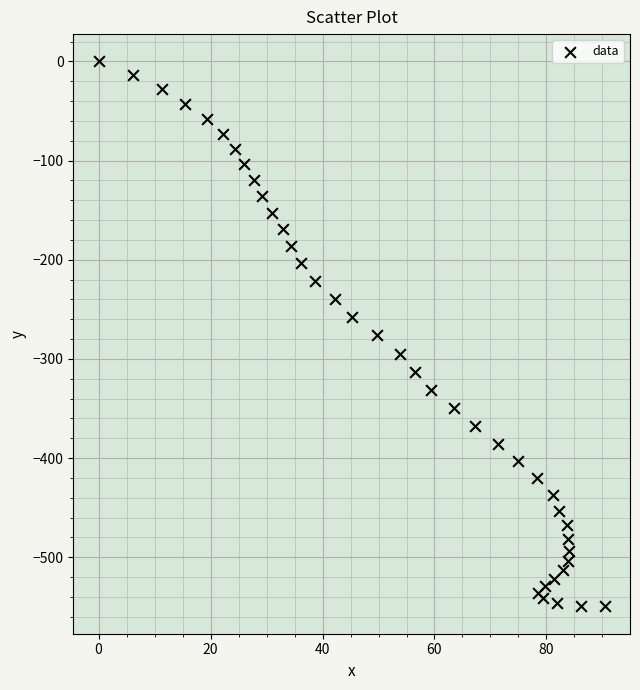

What is the range of X values (max minus min)?

90.4